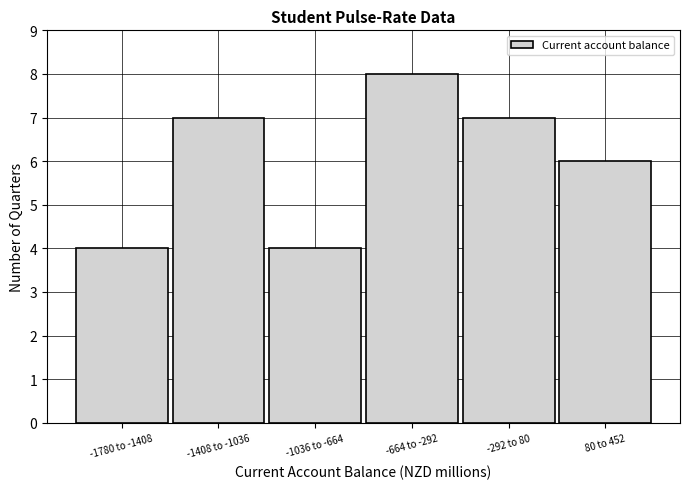

Reading left to right, extract all data points from this chart.

4	7	4	8	7	6